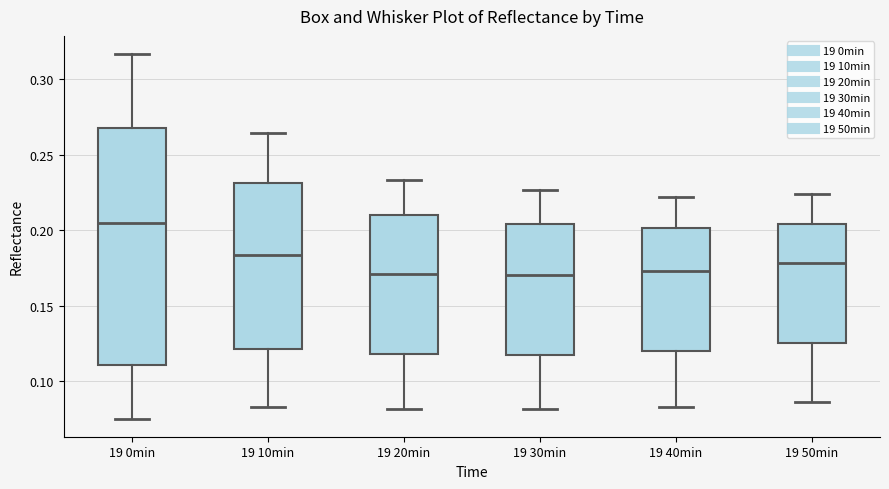

Reading left to right, read every box against the y-axis: the position of its median line, the range the box covers, and the ends of its whiskers. The values are not printed on the chart, so give them approximately, as read against the axis.

19 0min: median 0.205, box 0.110 to 0.270, whiskers 0.075 to 0.315
19 10min: median 0.185, box 0.120 to 0.230, whiskers 0.085 to 0.265
19 20min: median 0.170, box 0.120 to 0.210, whiskers 0.080 to 0.235
19 30min: median 0.170, box 0.115 to 0.205, whiskers 0.080 to 0.225
19 40min: median 0.175, box 0.120 to 0.200, whiskers 0.085 to 0.220
19 50min: median 0.180, box 0.125 to 0.205, whiskers 0.085 to 0.225